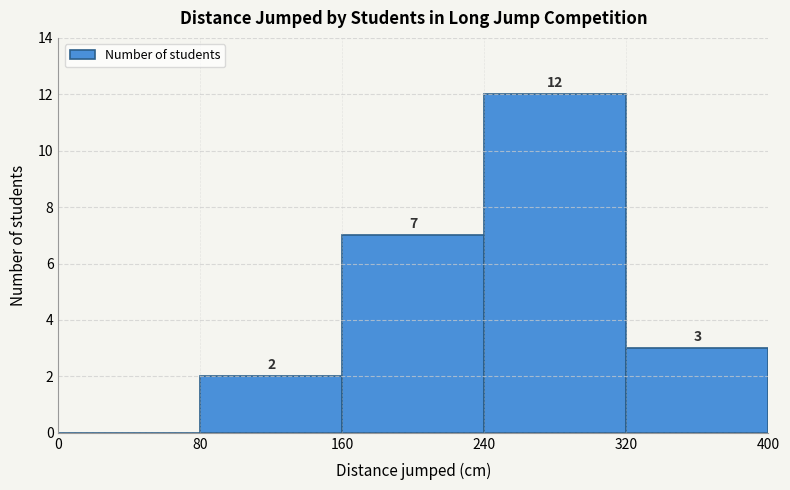

Over which range of the x-axis is the bar tallest?

240 to 320